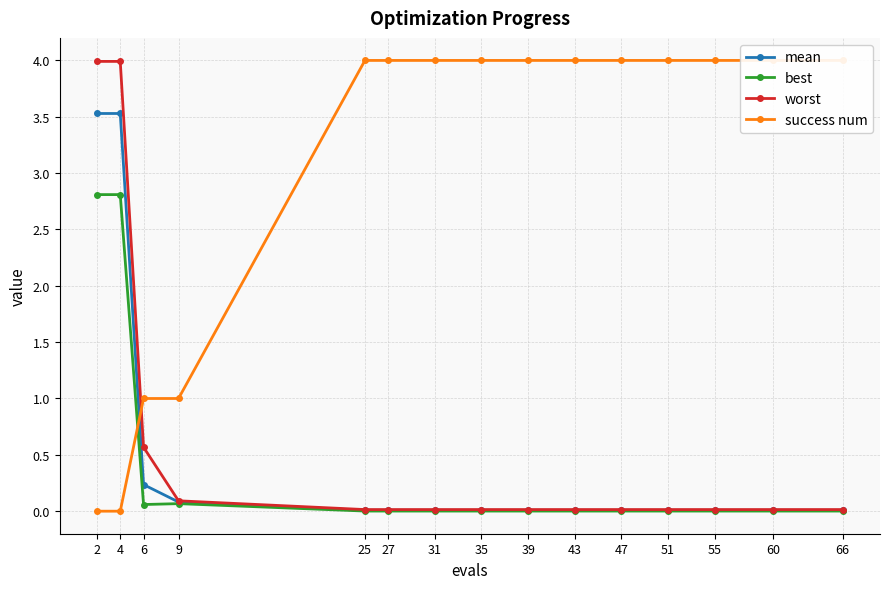

What is the total value across all series at 43?

4.0